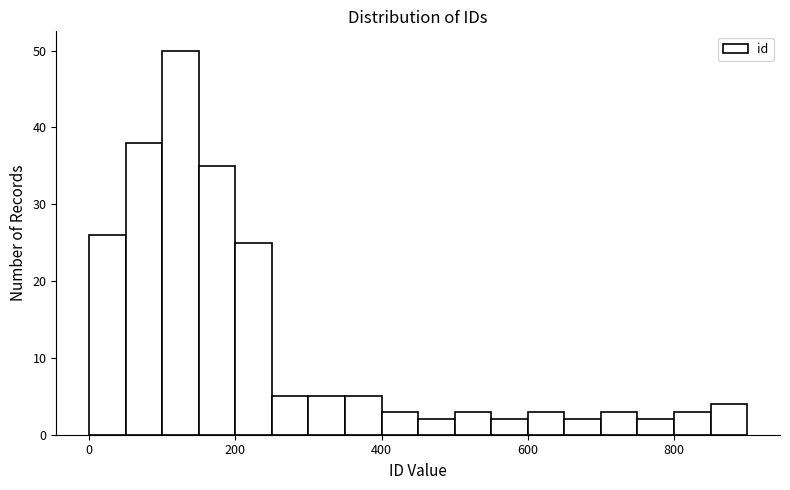

Around what value on the x-axis is the tallest bar? Give the approximate position of its centre, as read against the axis.

120